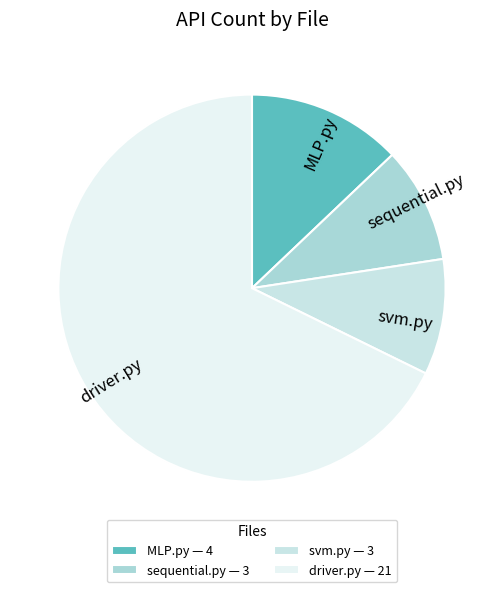

How many segments does this pie chart have?

4